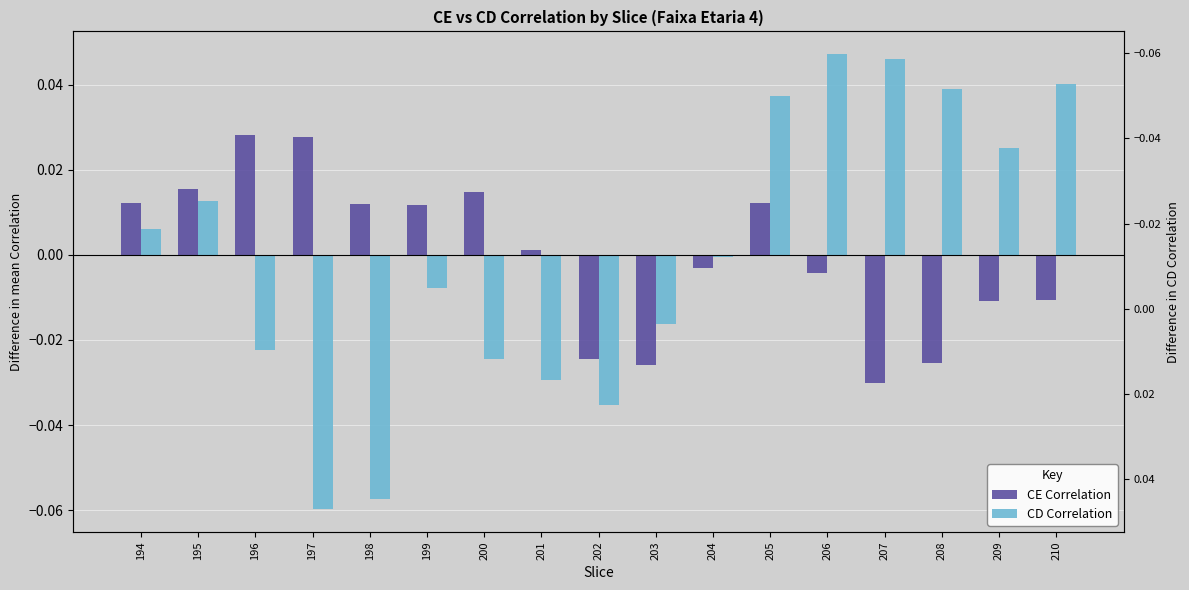

Which has a higher value, 210 or 201?

201